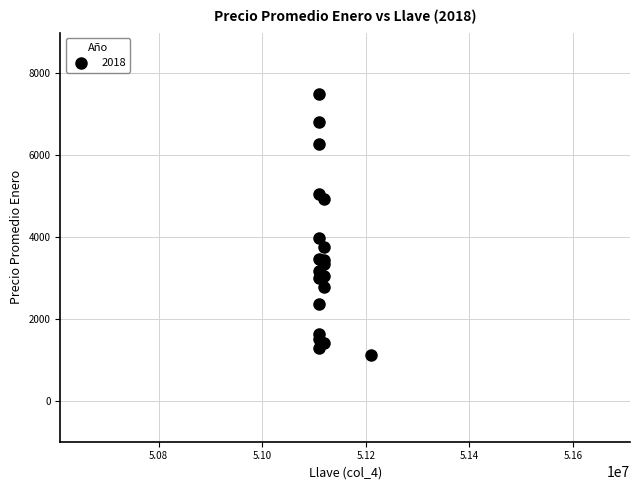

What Y value in the scatter plot is closest to 4297?

3982.8